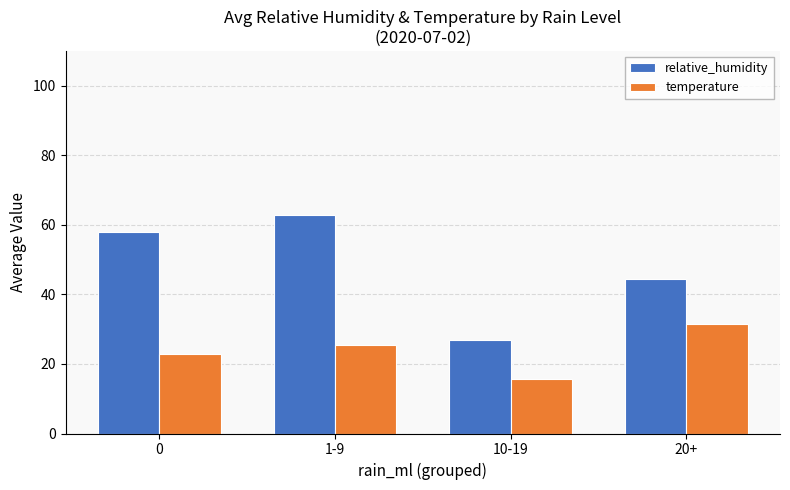

Which series has the largest range (max minus min)?

relative_humidity